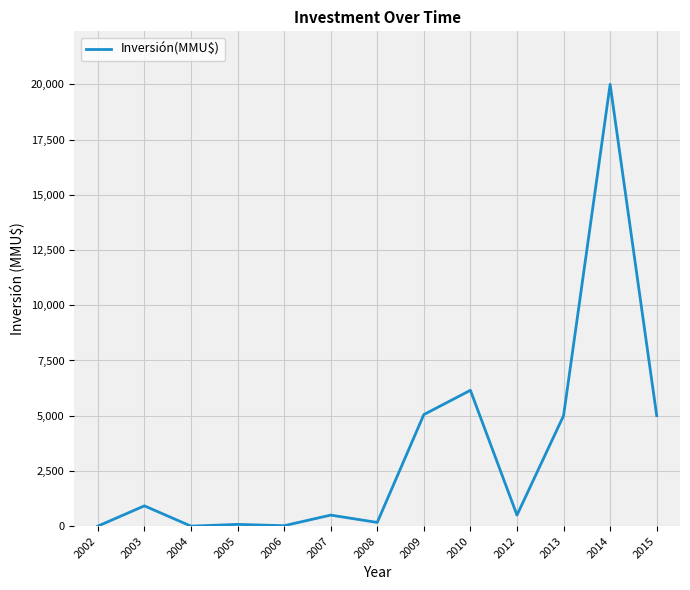

Which category has the highest value across all series?

2014